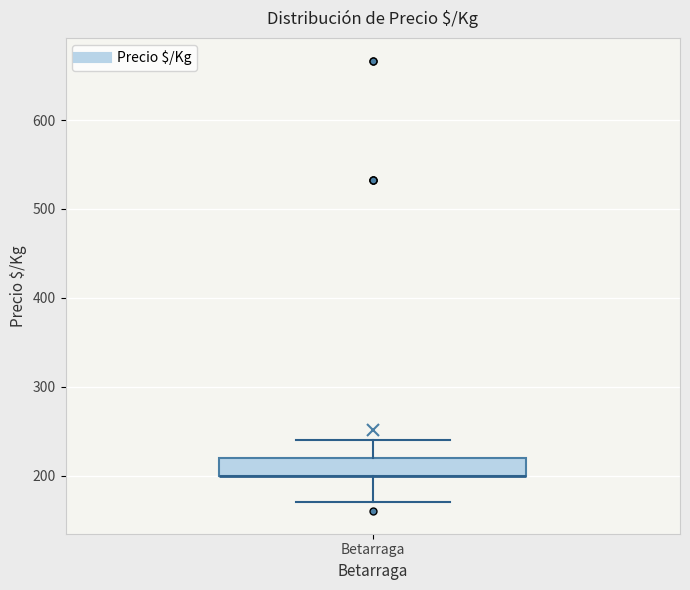

Transcribe this box plot: give where the median line is, the range the box spans, and where the two whiskers end, as read against the y-axis. The values are not printed on the chart, so give them approximately, as read against the axis.

median 200 (drawn on the box's lower edge), box 200 to 220, whiskers 170 to 240